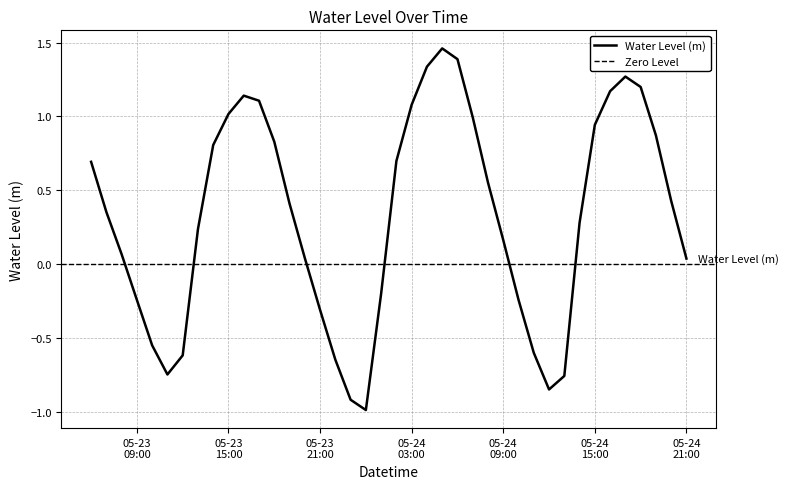

Between 2025-05-23 08:00:00 and 2025-05-24 00:00:00, which is larger?

2025-05-23 08:00:00